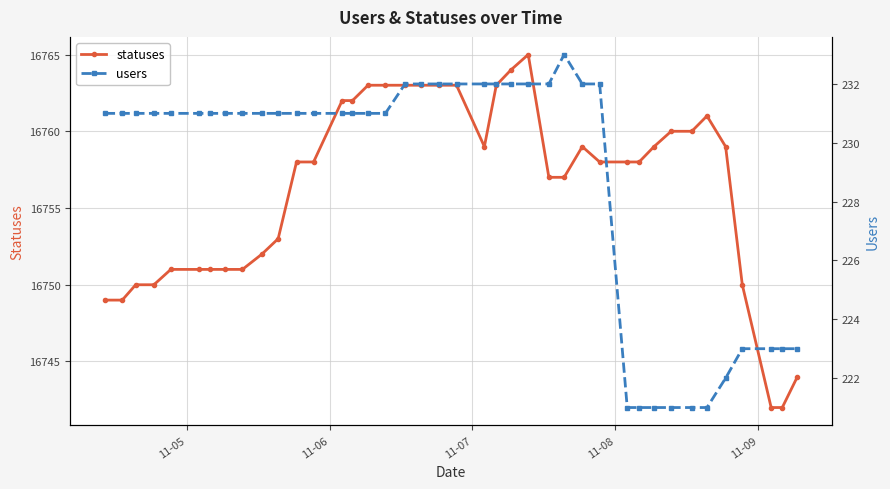

What is the maximum value for statuses?

16765